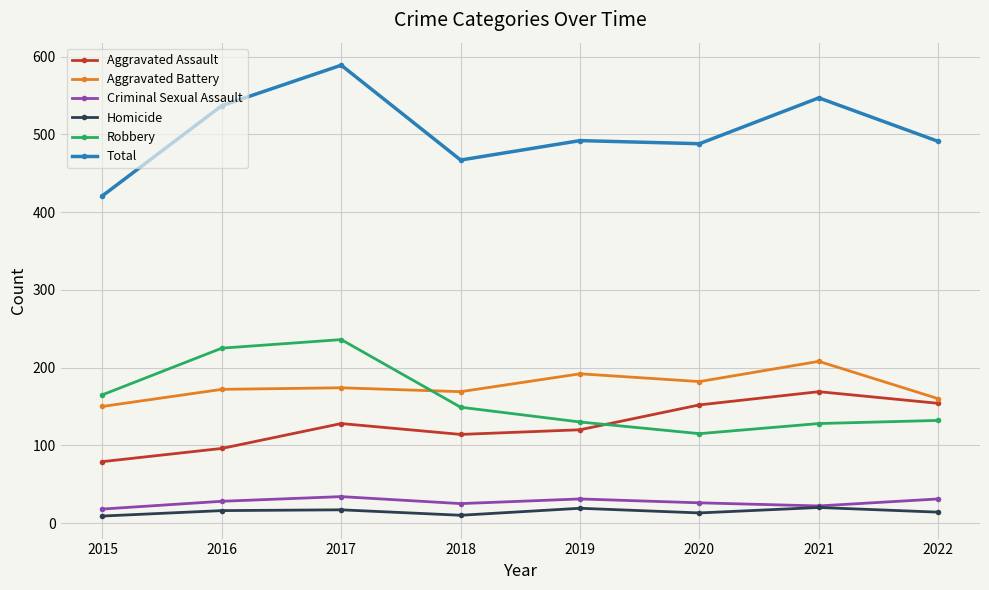

What is the highest value of the Total series?

589